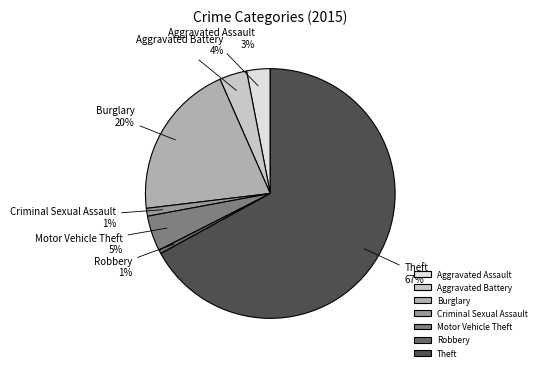

Which category has the biggest portion of the pie?

Theft